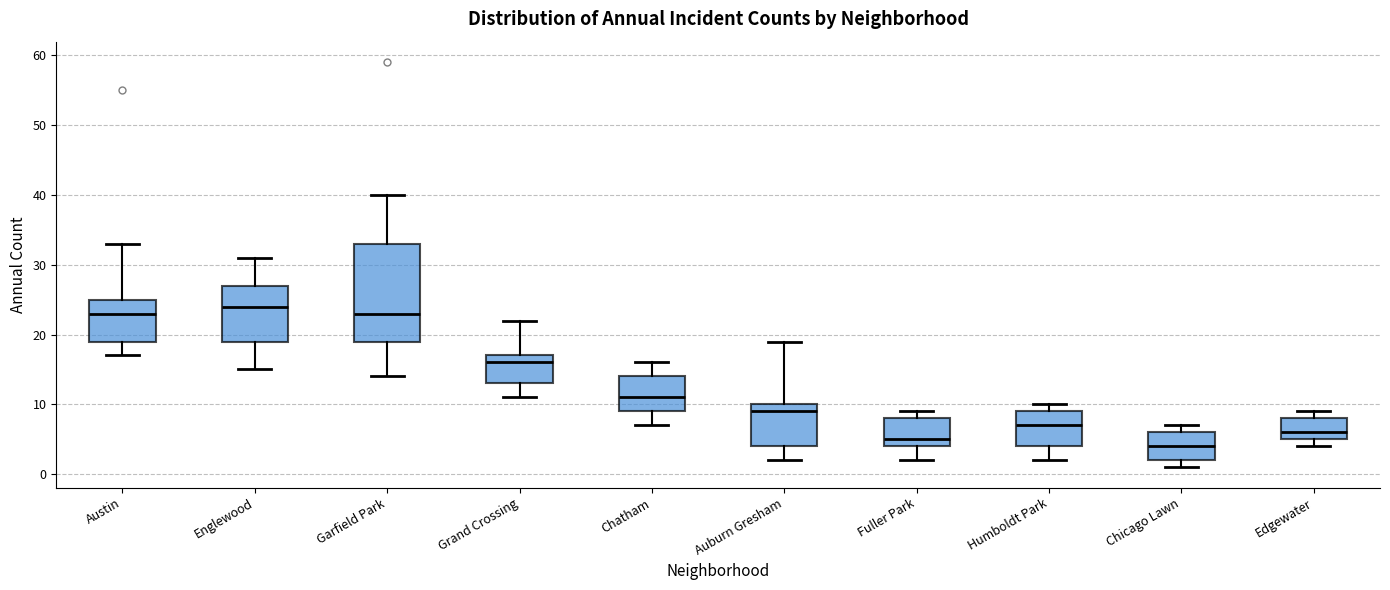

Comparing the boxes themselves (not the whiskers), which one is the tallest?

Garfield Park